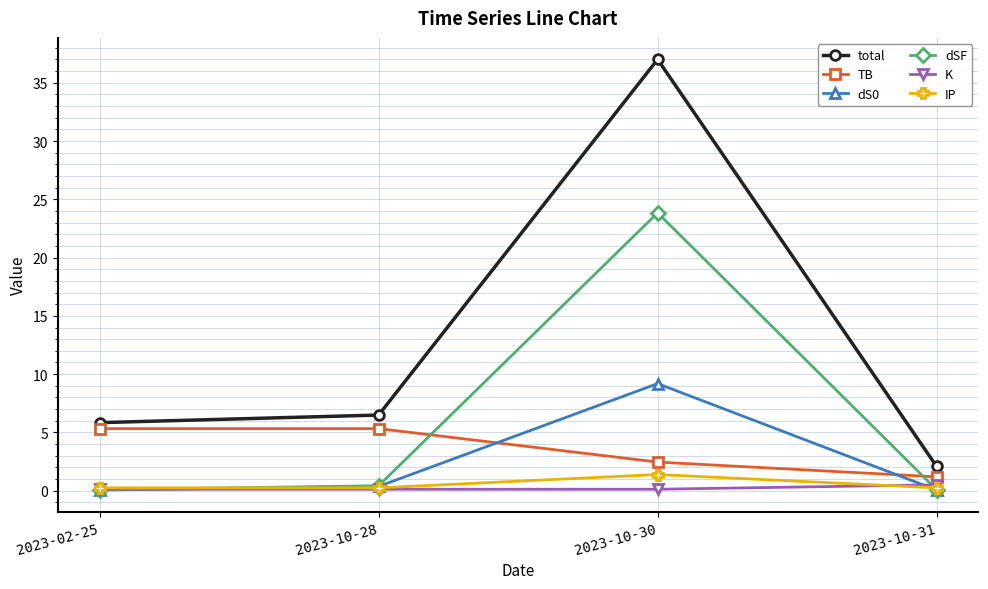

Is it true that dSF equals 0.1 at 2023-10-31?

True